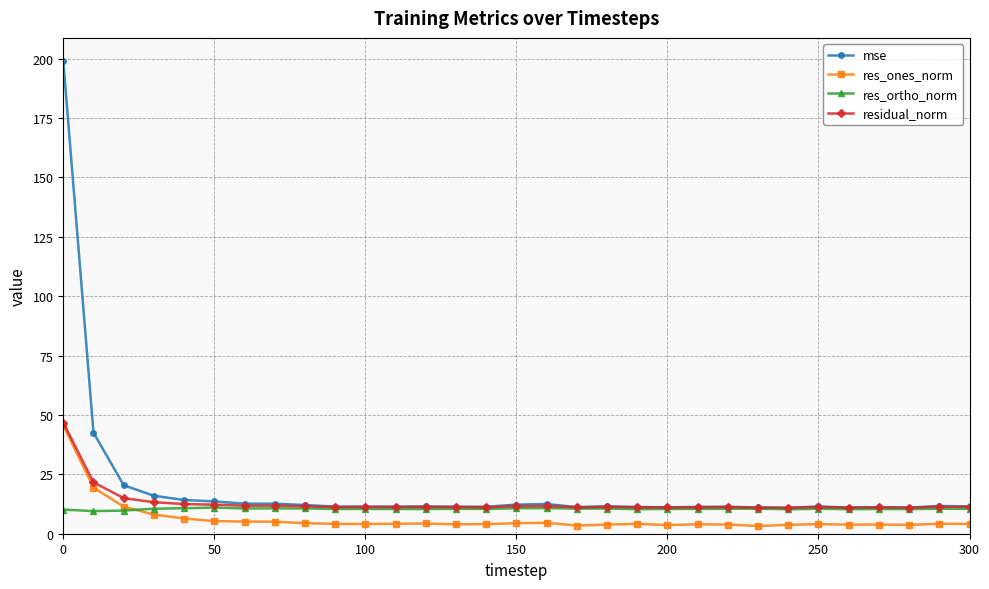

True or false: res_ones_norm and mse intersect in this chart.

False